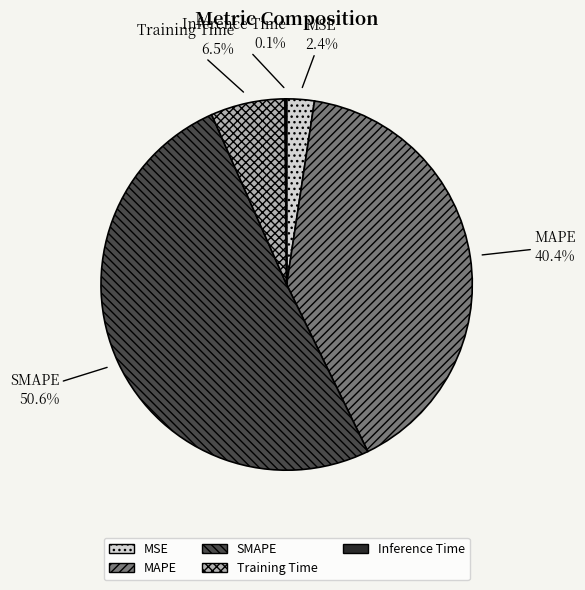

Is MSE the majority of the pie?

No